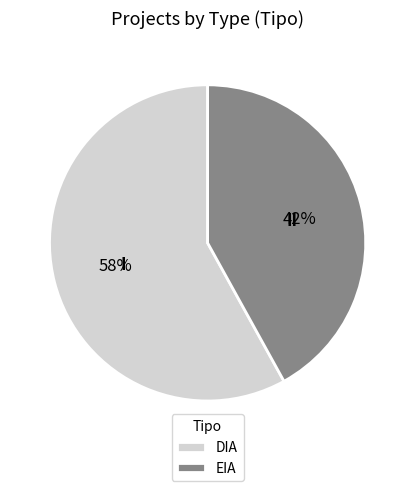

How many slices are in this pie chart?

2